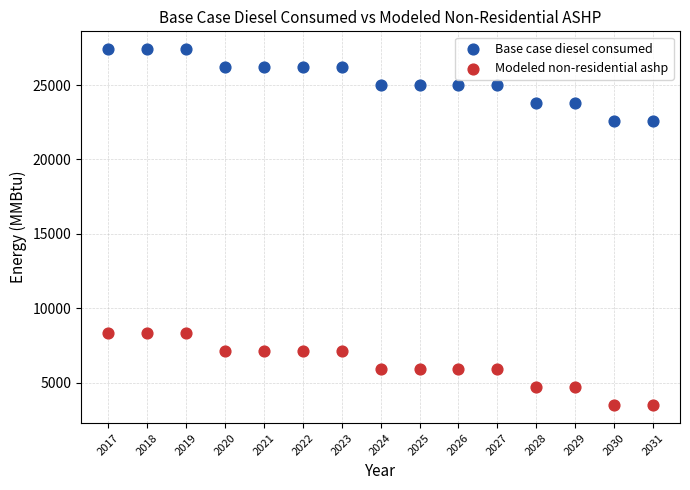

What are all the series names shown in the legend?

Base case diesel consumed, Modeled non-residential ashp